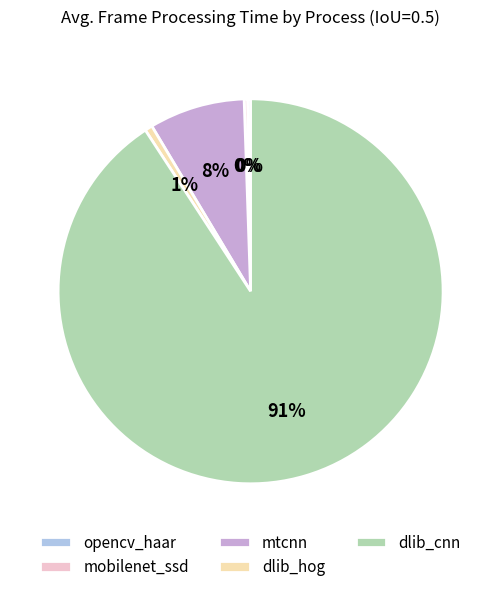

Is it true that dlib_cnn is 76% of the pie?

False